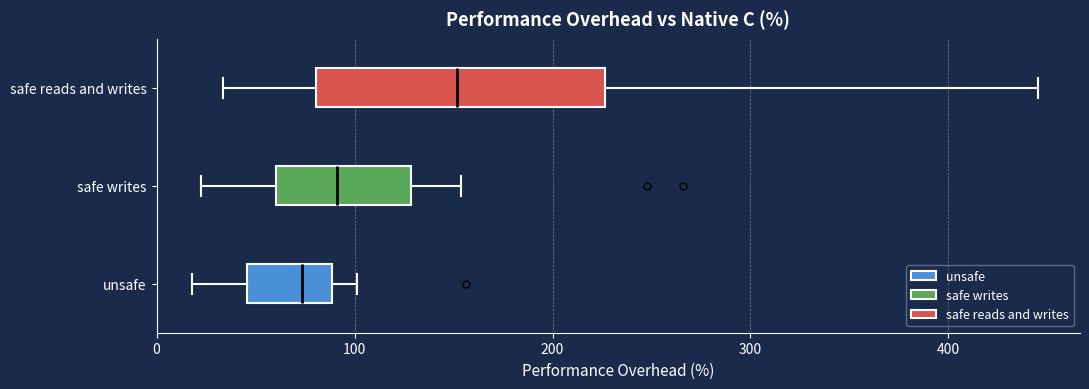

Where is the left edge of the box for unsafe on the x-axis? The values are not printed on the chart, so give them approximately, as read against the axis.

50